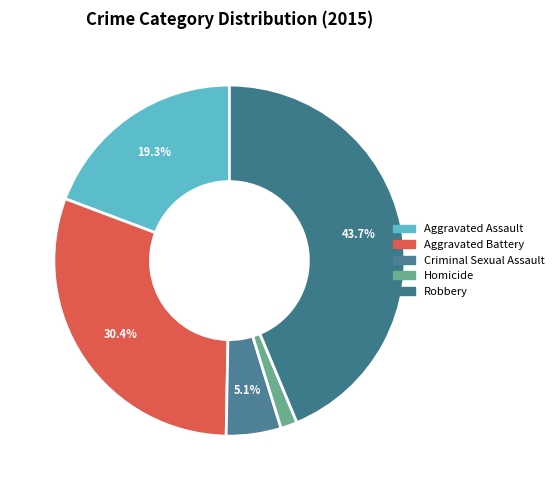

What percentage is the Robbery slice, to the nearest percent?

44%